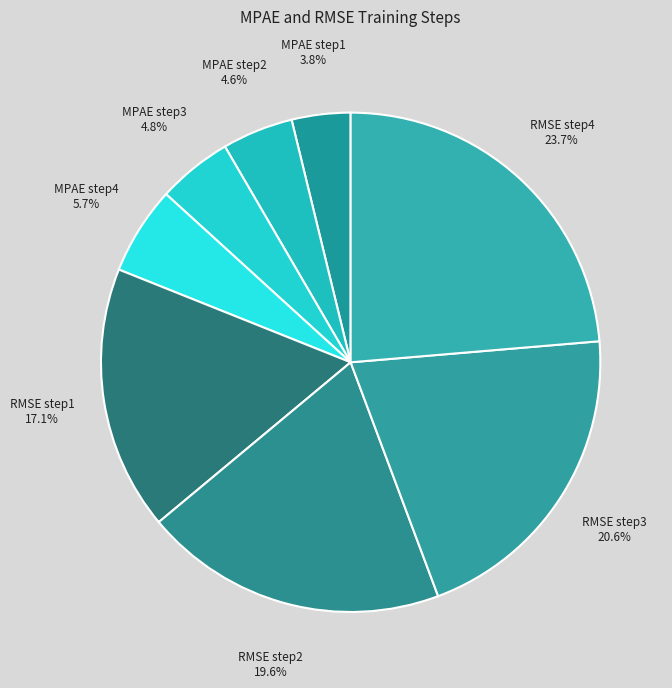

Count the number of slices in the pie.

8